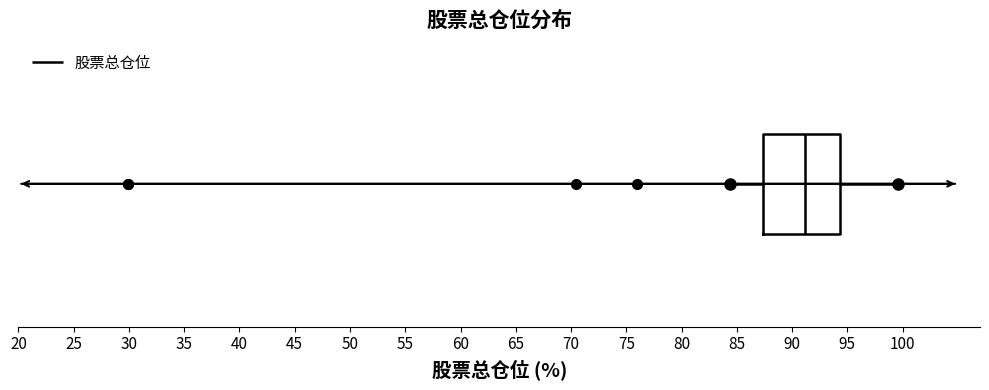

Read this box plot against the x-axis: the position of the median line, the range covered by the box, and the ends of both whiskers. The values are not printed on the chart, so give them approximately, as read against the axis.

median 91.0, box 87.5 to 94.5, whiskers 84.5 to 99.5